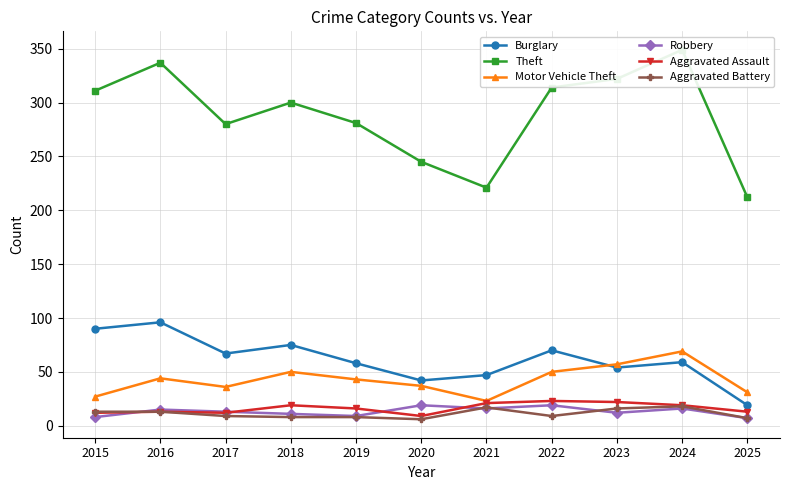

What is the sum of the Robbery values at 2015 and 2019?

17